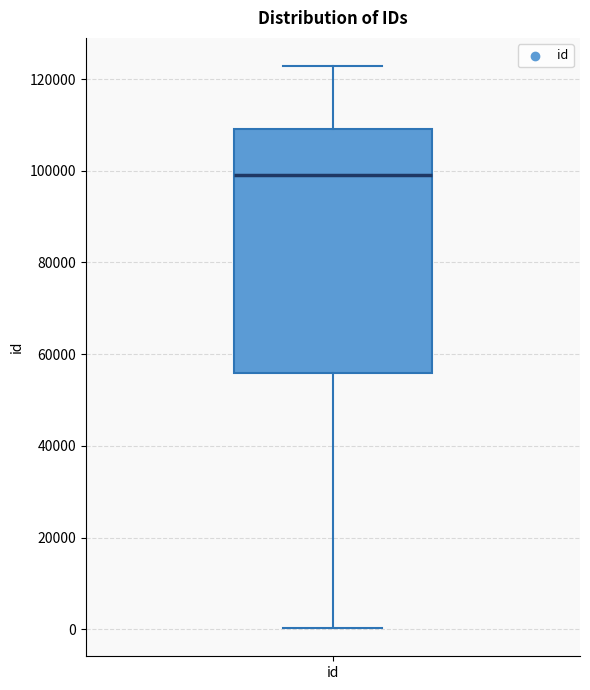

Transcribe this box plot: give where the median line is, the range the box spans, and where the two whiskers end, as read against the y-axis. The values are not printed on the chart, so give them approximately, as read against the axis.

median 98000, box 56000 to 110000, whiskers 0 to 122000